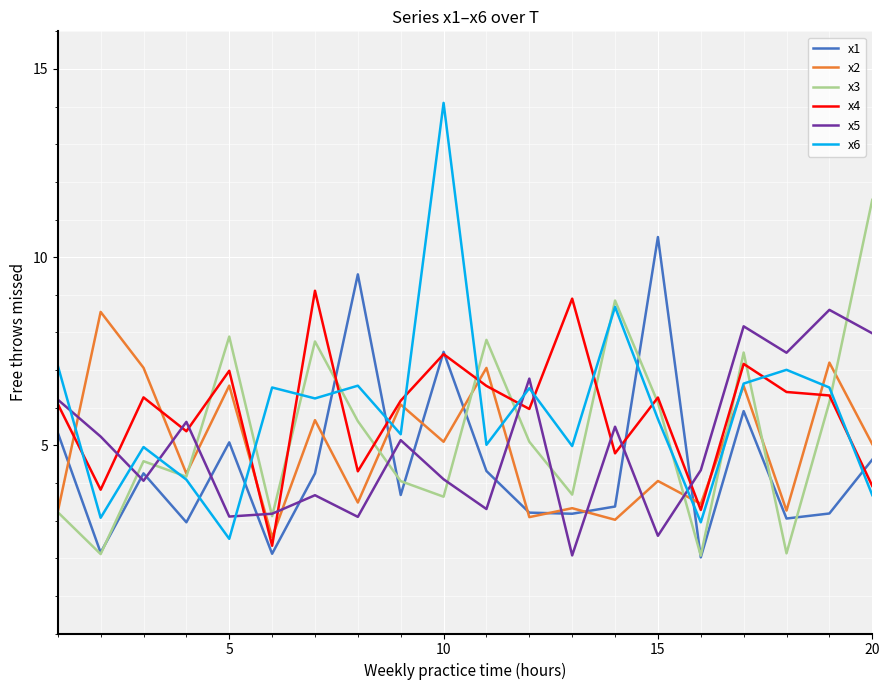

In x1, how many points are higher than both neighbors (excluding endpoints)?

6